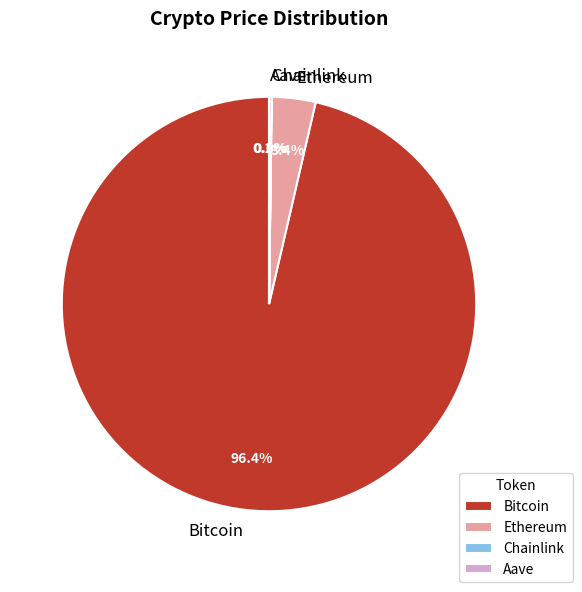

Which category accounts for the majority?

Bitcoin